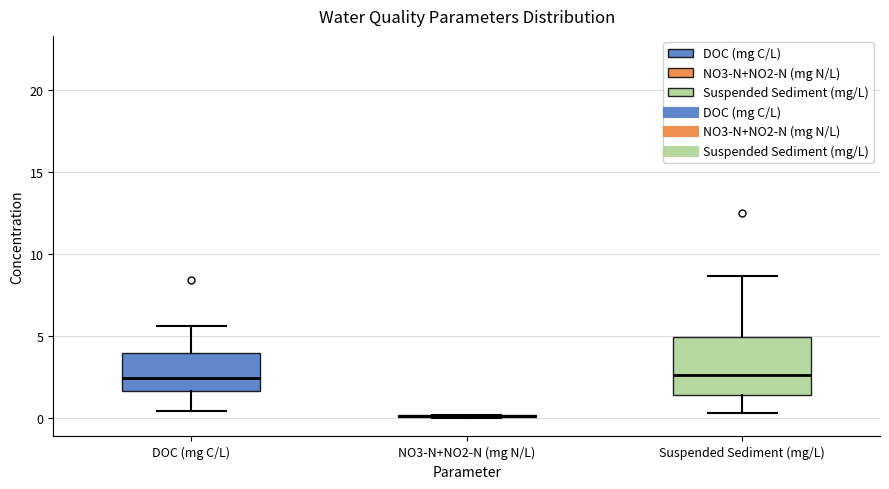

Comparing the boxes themselves (not the whiskers), which one is the tallest?

Suspended Sediment (mg/L)